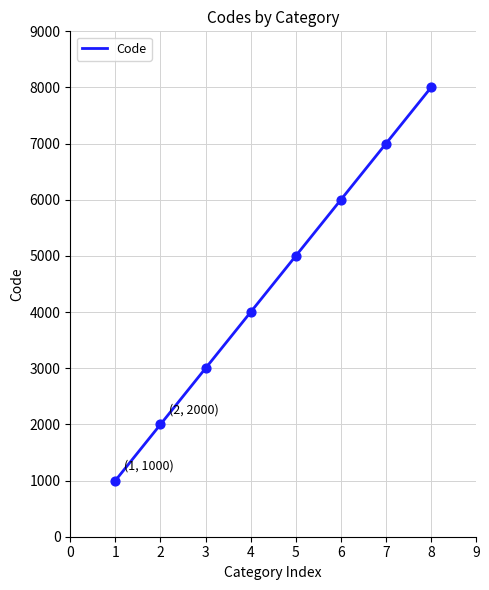

Between 7 and 2, which is larger?

7